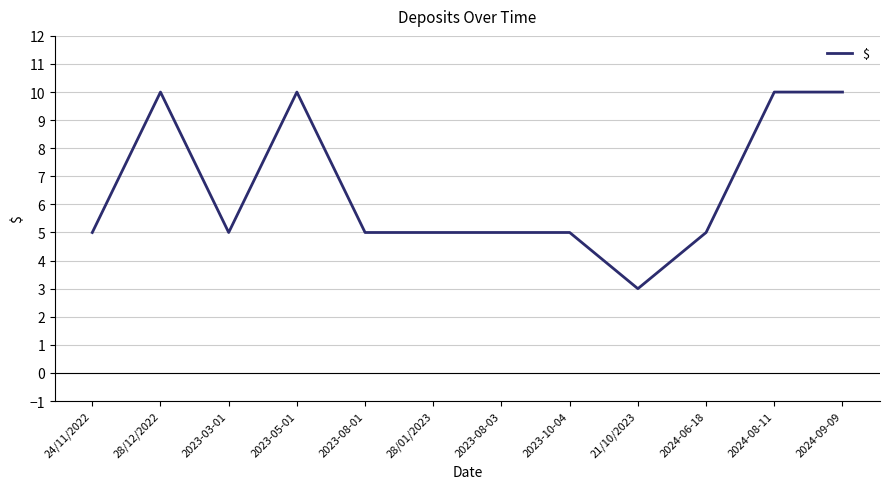

Reading left to right, transcribe all the data shown in this chart.

24/11/2022=5	28/12/2022=10	2023-03-01=5	2023-05-01=10	2023-08-01=5	28/01/2023=5	2023-08-03=5	2023-10-04=5	21/10/2023=3	2024-06-18=5	2024-08-11=10	2024-09-09=10